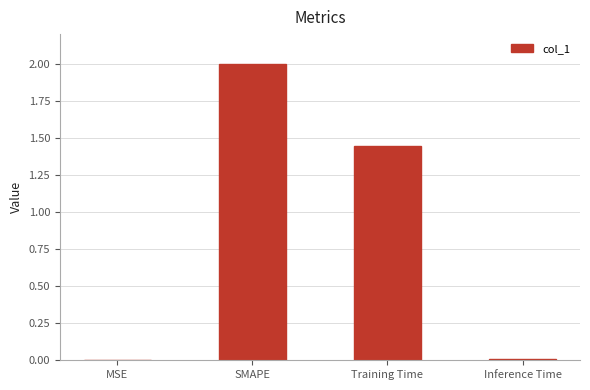

At which label does the data first exceed 1?

SMAPE